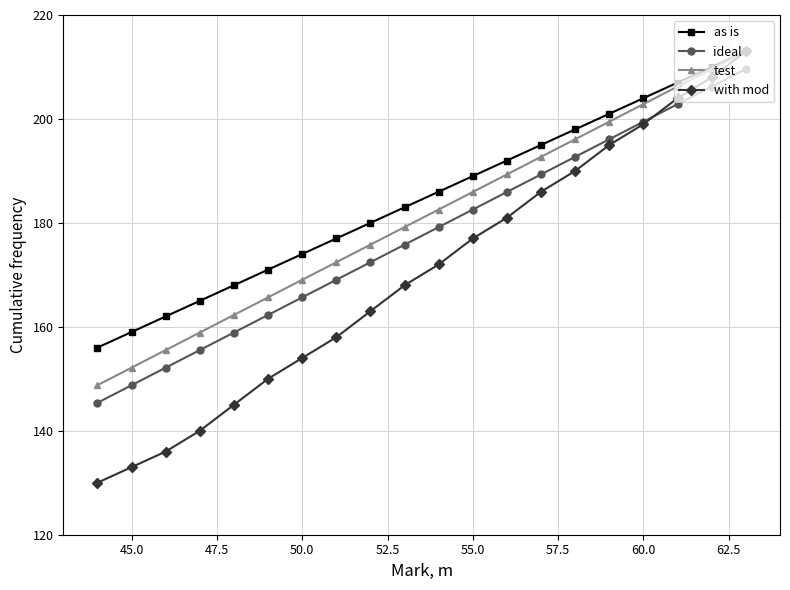

True or false: test and with mod intersect in this chart.

False